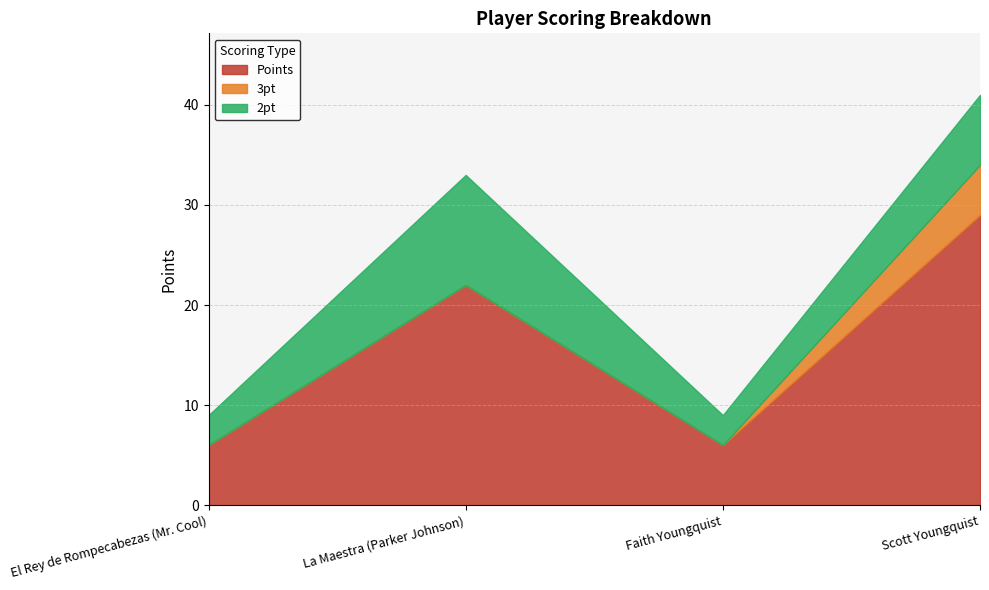

At how many categories does at least one series exceed 11?

2